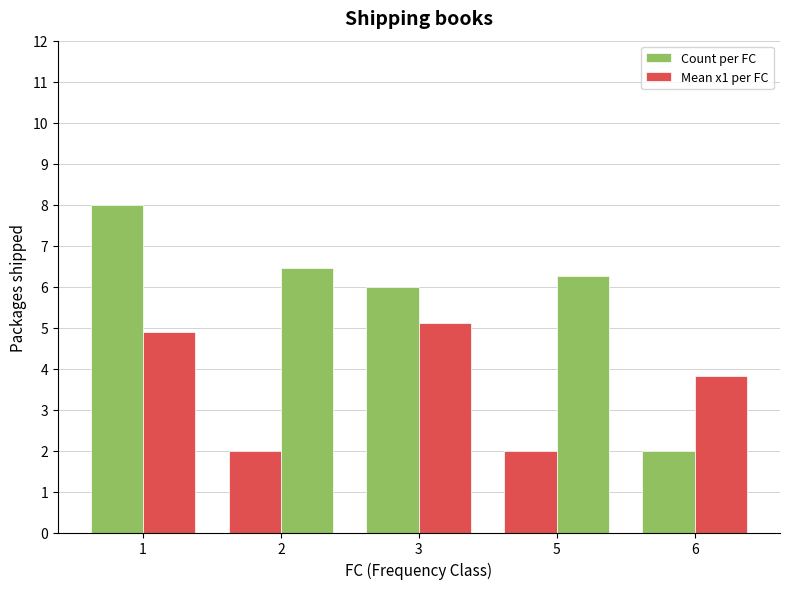

Count the number of data series in this chart.

2